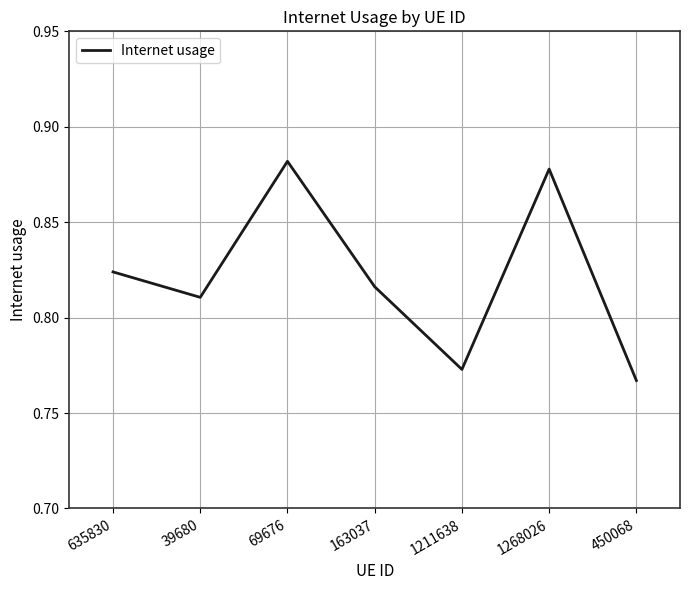

At which label is the value closest to 0?

450068